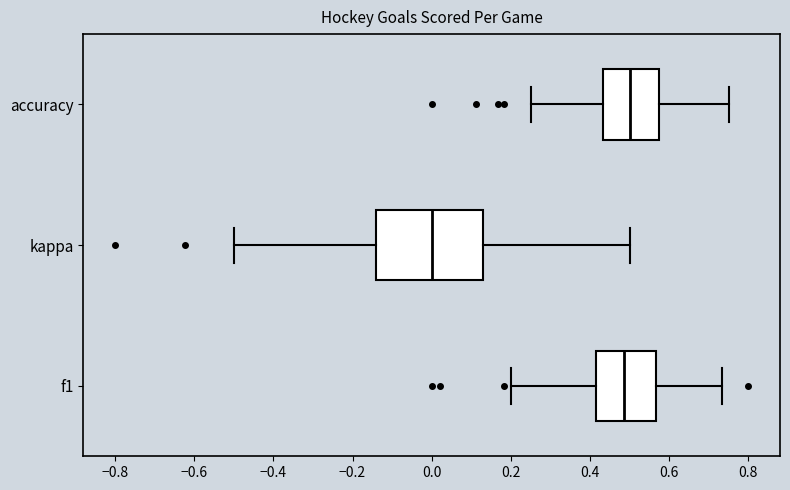

Where does the right whisker of the box for kappa end on the x-axis? The values are not printed on the chart, so give them approximately, as read against the axis.

0.50